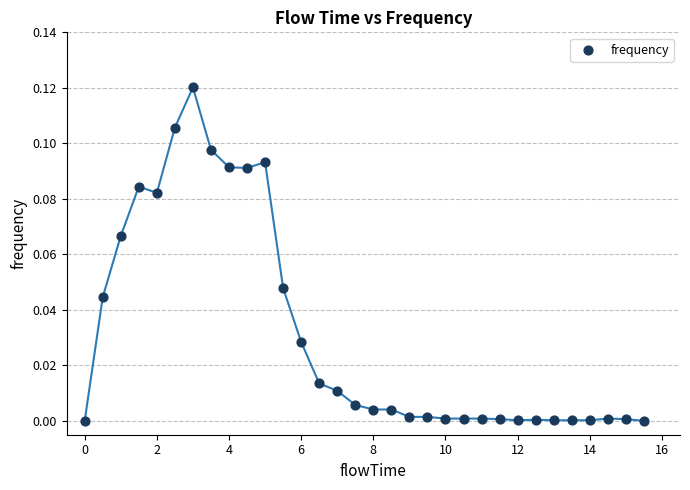

What is the range of X values (max minus min)?

15.5